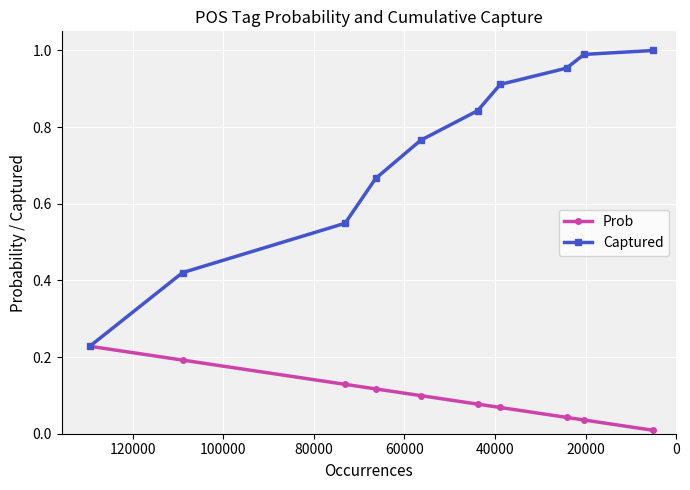

Is it true that Prob equals 0.0 at 9?

False